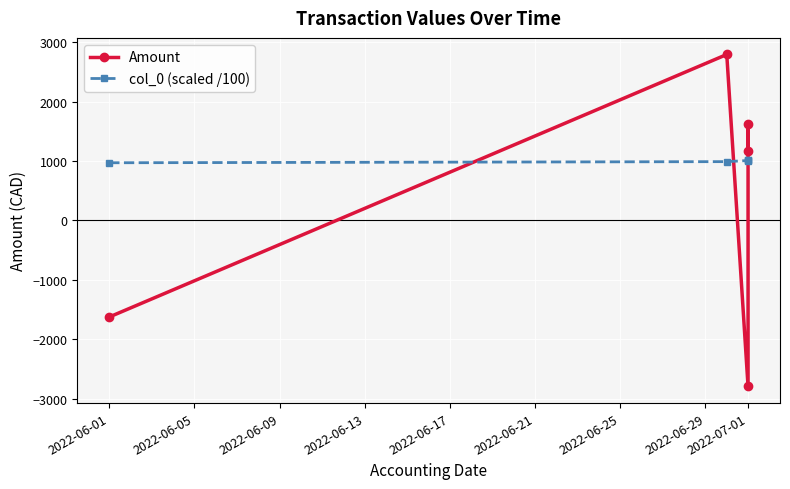

The col_0 (scaled /100) series shows 310.4 at 2022-07-01. True or false?

False